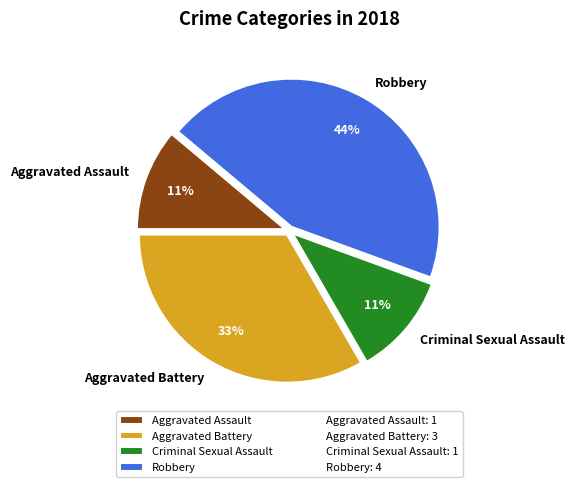

How many segments does this pie chart have?

4